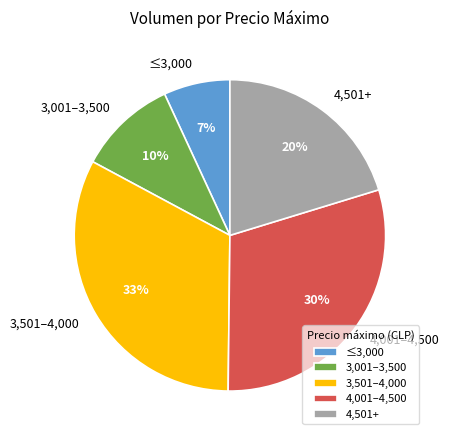

Which slice is the smallest?

≤3,000